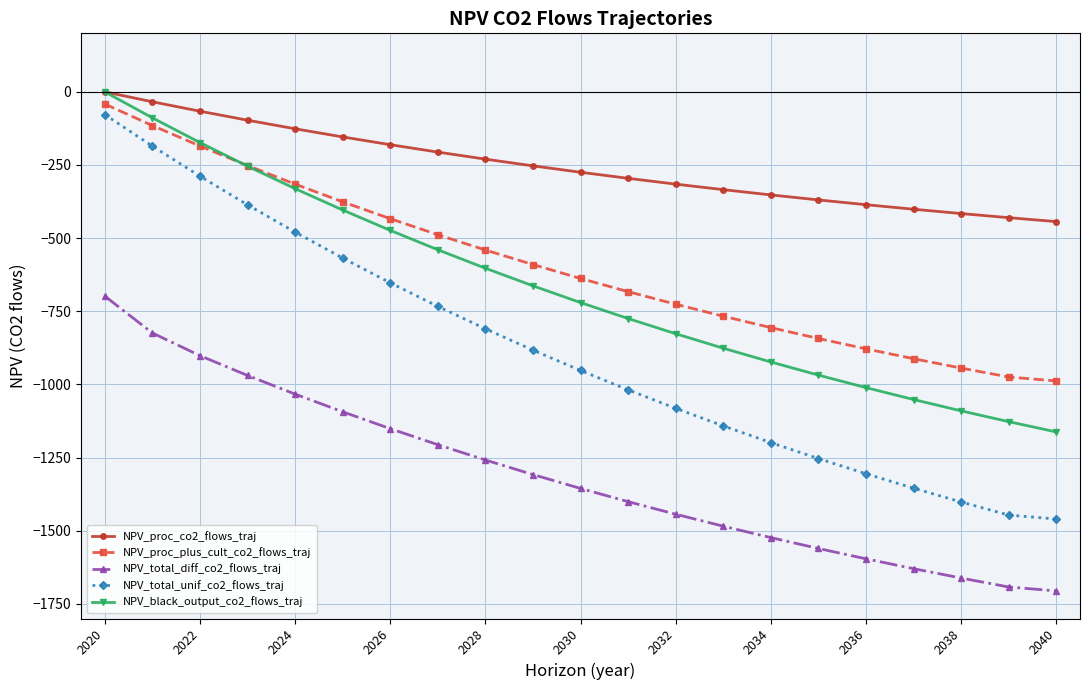

Which series has the largest total across all categories?

NPV_proc_co2_flows_traj